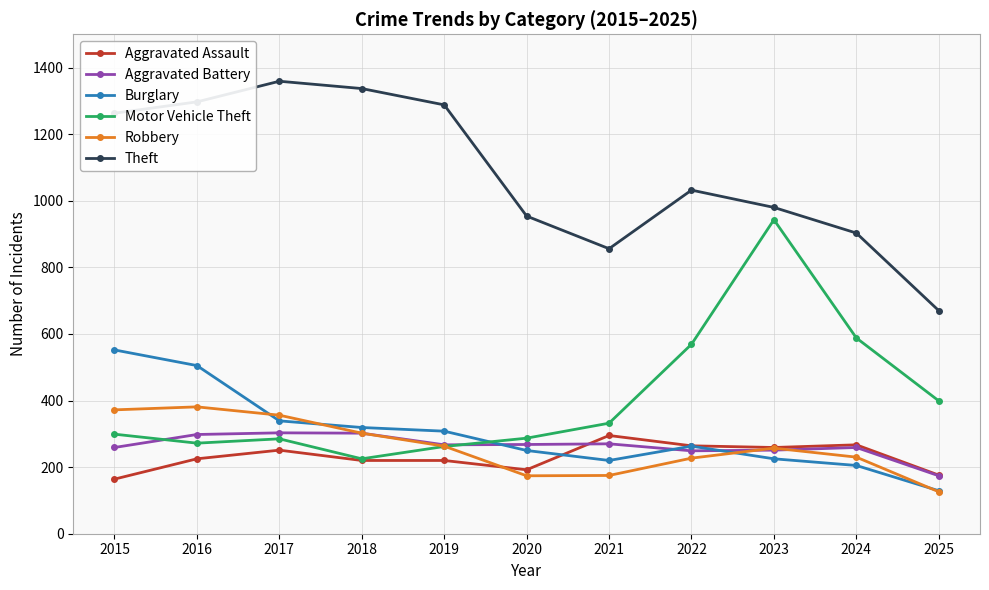

What is the smallest value displayed?

126